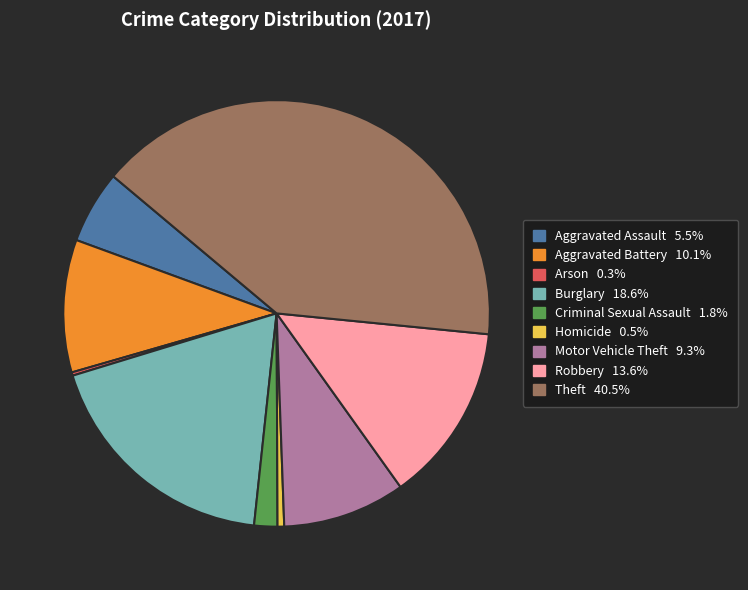

Which has a higher value, Robbery or Criminal Sexual Assault?

Robbery